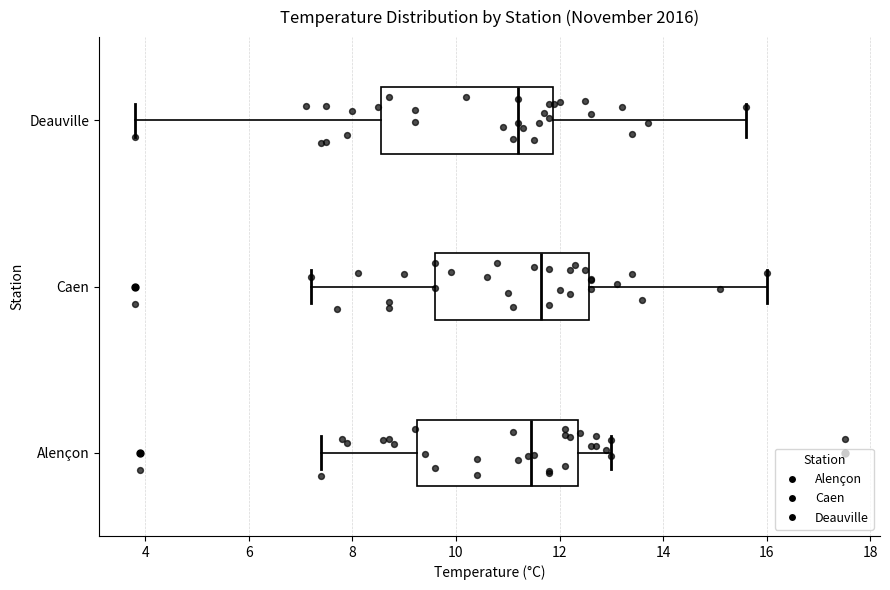

Where is the left edge of the box for Caen on the x-axis? The values are not printed on the chart, so give them approximately, as read against the axis.

9.6